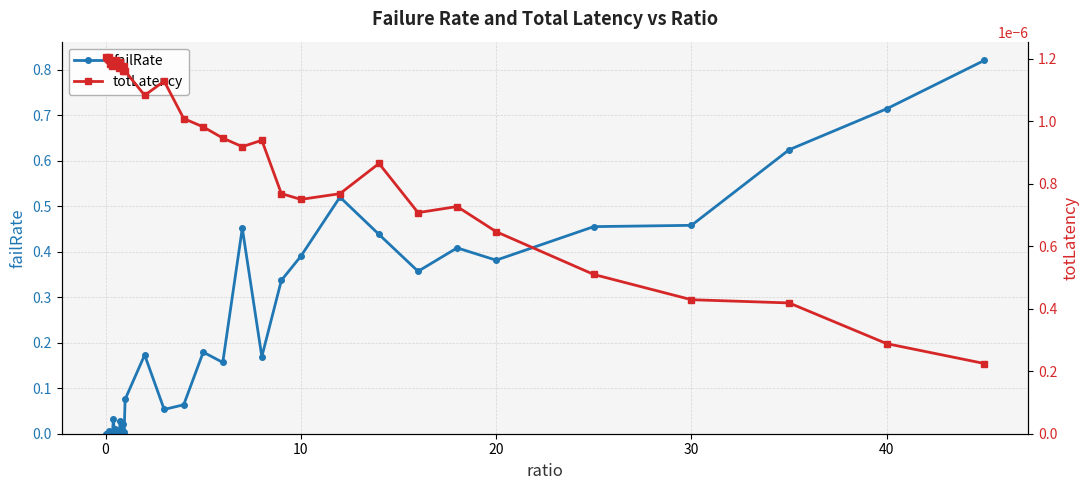

Which series has the largest total across all categories?

failRate